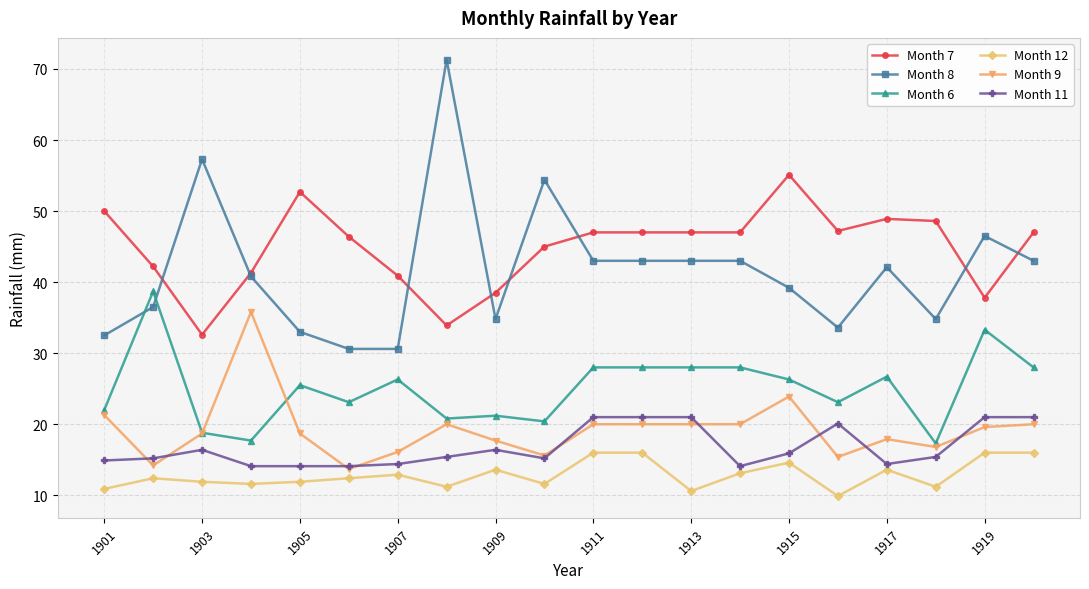

What is the maximum value for Month 6?

38.7